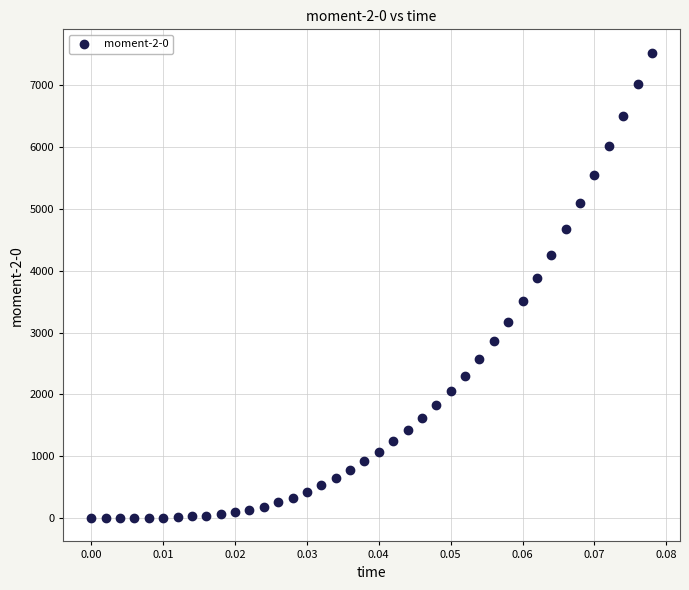

What Y value in the scatter plot is closest to 3764?

3875.6